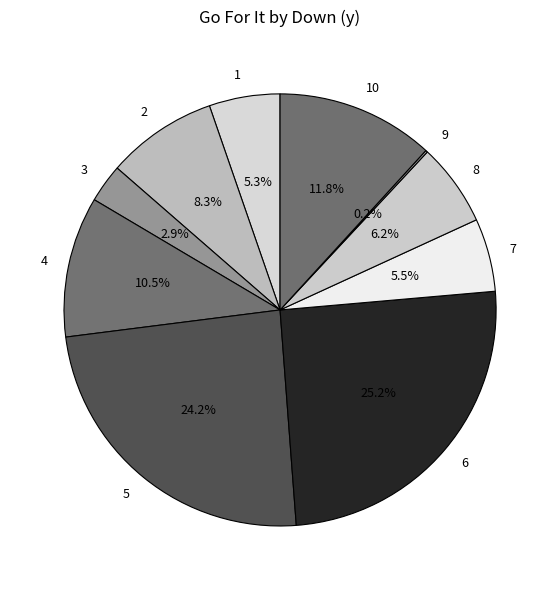

Rank the categories by value from lowest to highest.

9, 3, 1, 7, 8, 2, 4, 10, 5, 6